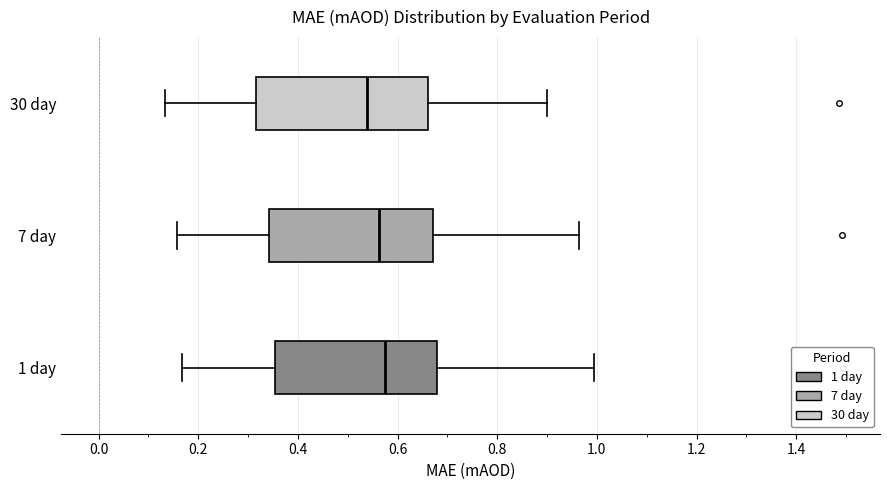

Reading bottom to top, transcribe this box plot: for each box, give where its median line is, the range the box spans, and where its two whiskers end, as read against the x-axis. The values are not printed on the chart, so give them approximately, as read against the axis.

1 day: median 0.58, box 0.36 to 0.68, whiskers 0.16 to 1.00
7 day: median 0.56, box 0.34 to 0.68, whiskers 0.16 to 0.96
30 day: median 0.54, box 0.32 to 0.66, whiskers 0.14 to 0.90